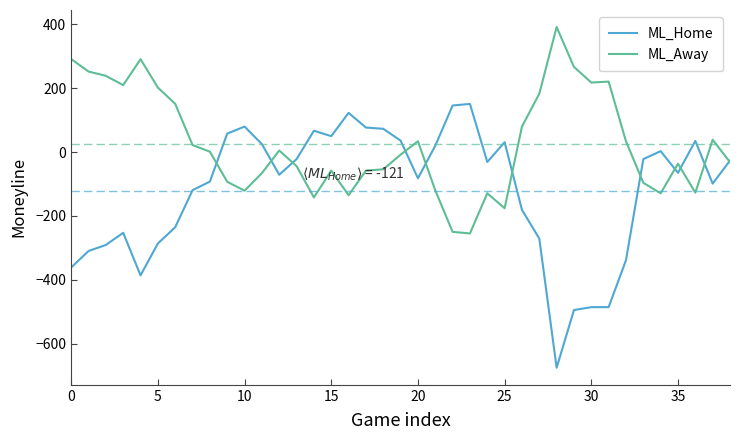

How many values in the ML_Away series exceed -8?

19